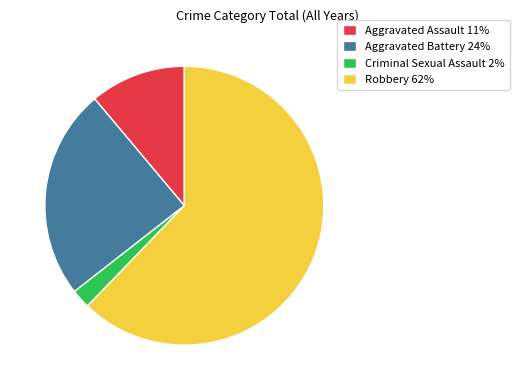

Rank the categories by value from lowest to highest.

Criminal Sexual Assault 2%, Aggravated Assault 11%, Aggravated Battery 24%, Robbery 62%